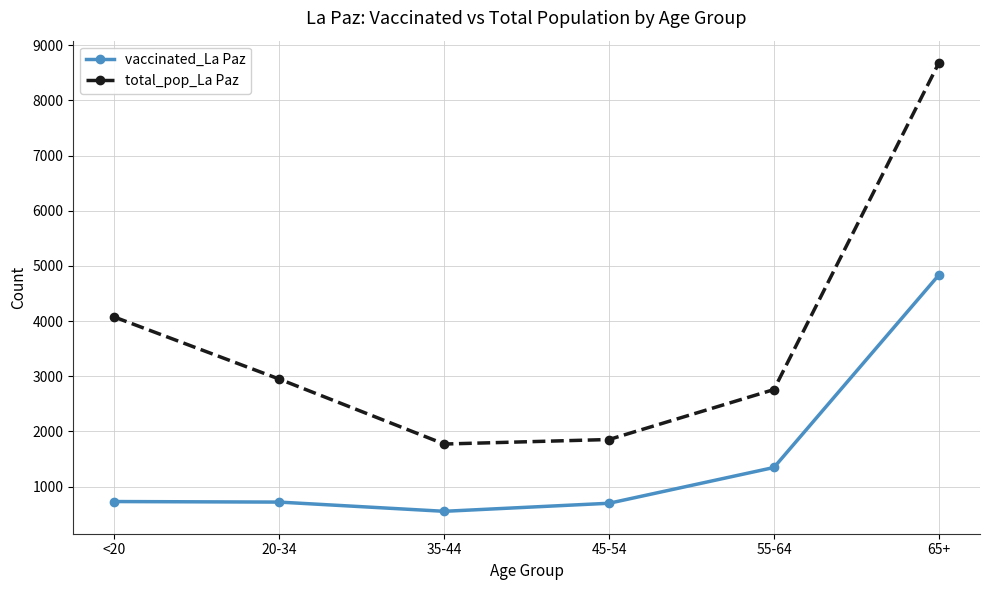

True or false: vaccinated_La Paz has a value of 150 at <20.

False